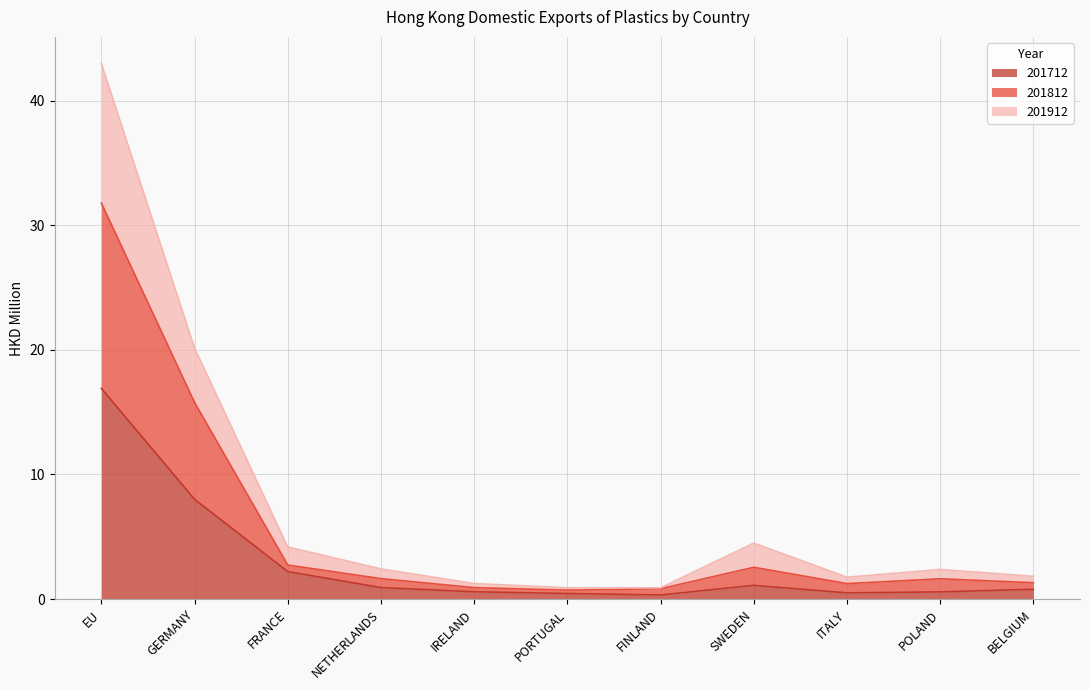

What position from the left is PORTUGAL?

6